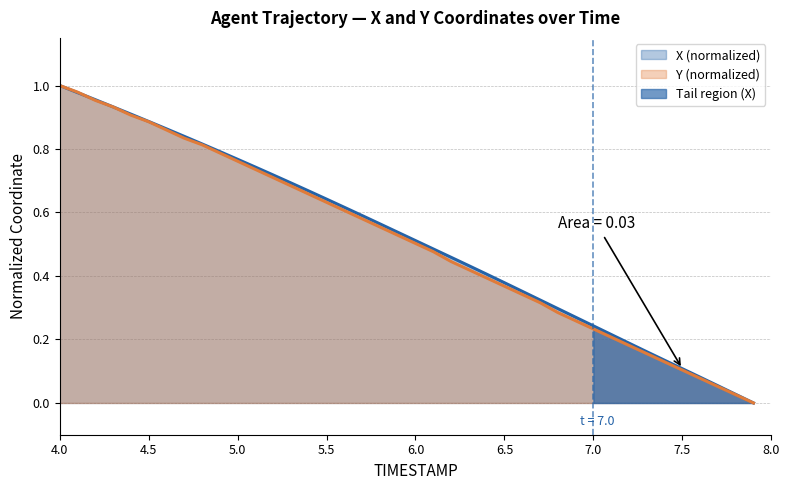

Is it true that Y (normalized) equals 1.3 at 5.0?

False